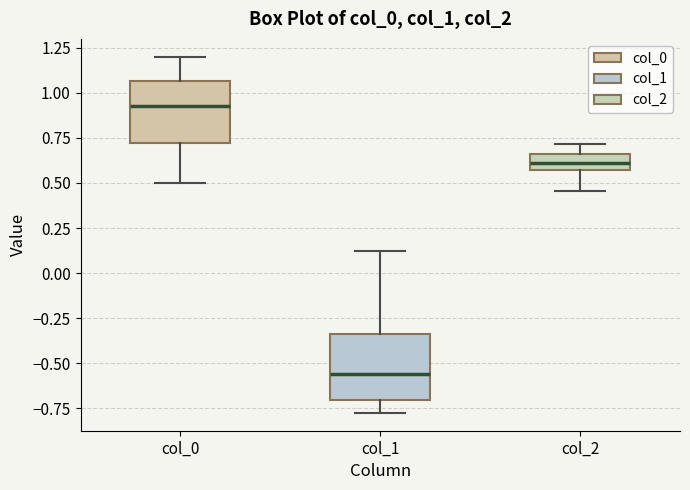

Which box's median line is the lowest?

col_1